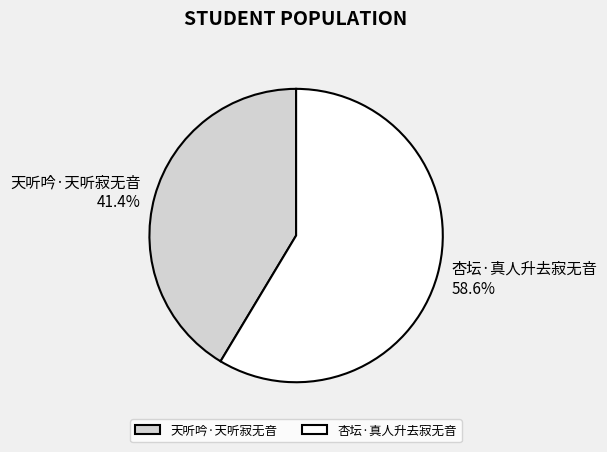

Do 杏坛·真人升去寂无音 and 天听吟·天听寂无音 together represent more than half of the pie?

Yes